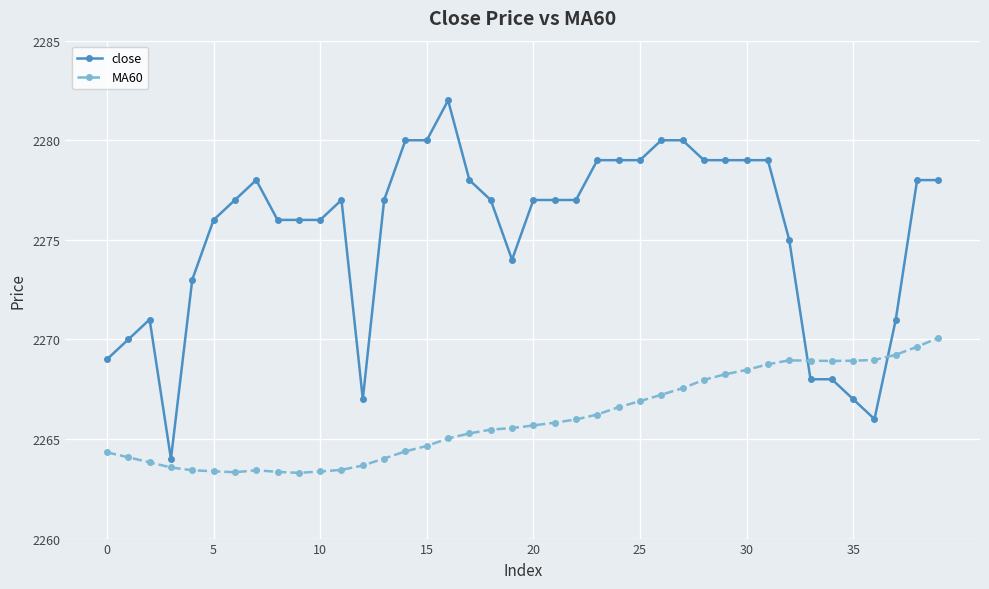

What is the difference between the second highest and minimum values in the close series?

16.0